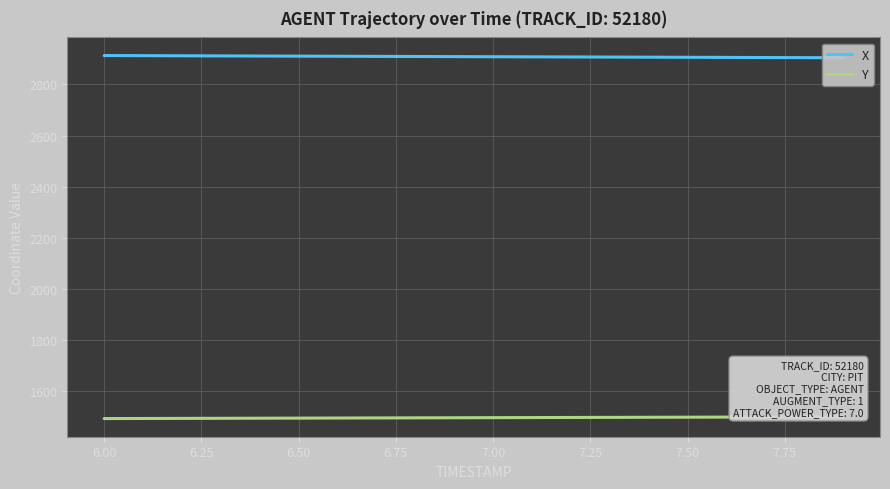

How many values in the Y series exceed 1494?

10